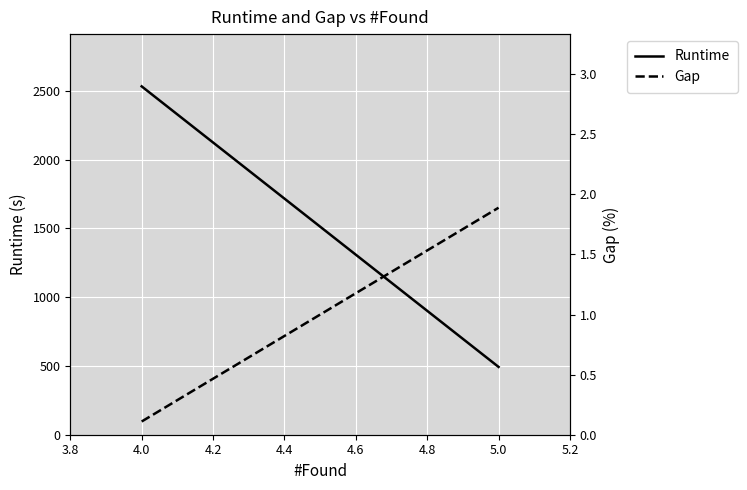

Is the value of Runtime at 5.0 greater than the value of Gap at 5.0?

Yes